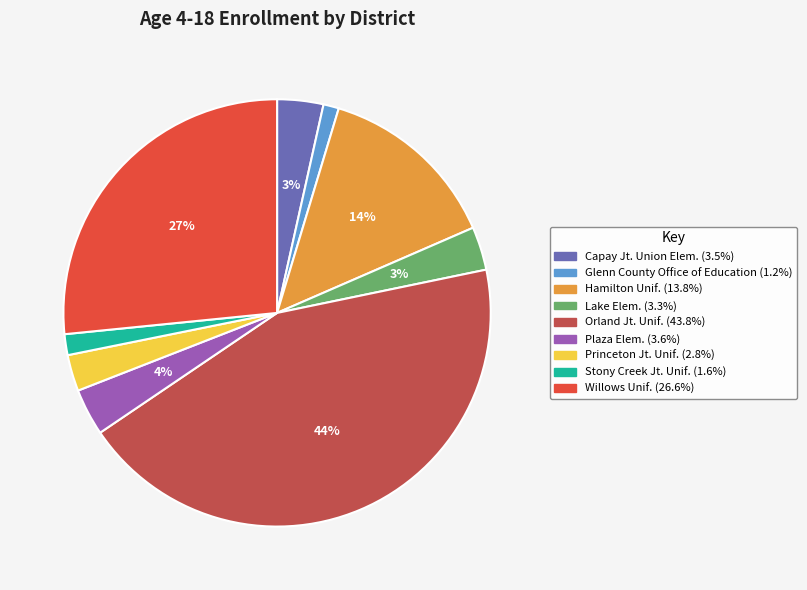

Is there a majority slice in this chart?

No